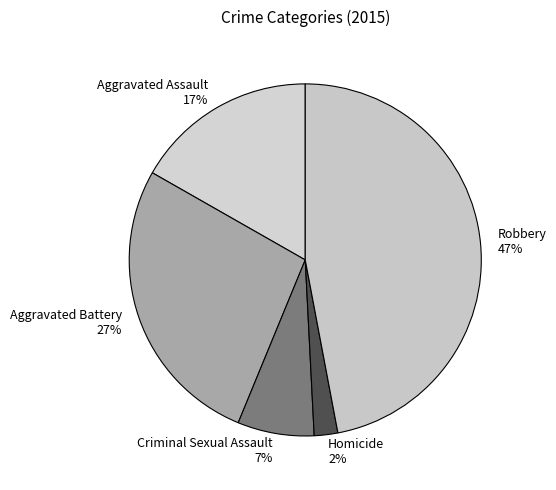

To the nearest percent, what is the combined percentage of Homicide and Aggravated Assault?

19%